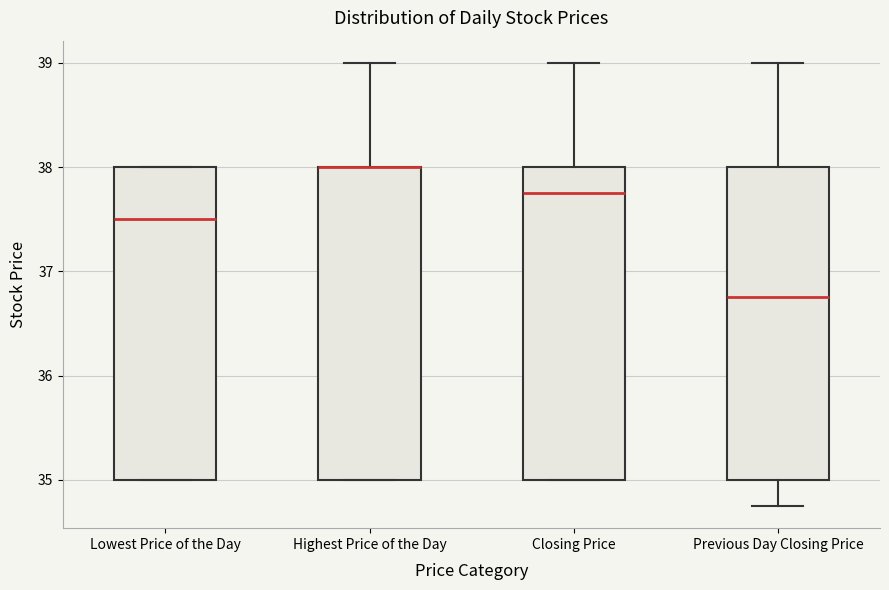

Reading left to right, read every box against the y-axis: the position of its median line, the range the box covers, and the ends of its whiskers. The values are not printed on the chart, so give them approximately, as read against the axis.

Lowest Price of the Day: median 37.5, box 35.0 to 38.0, whiskers 35.0 to 38.0
Highest Price of the Day: median 38.0 (drawn on the box's upper edge), box 35.0 to 38.0, whiskers 35.0 to 39.0
Closing Price: median 37.8, box 35.0 to 38.0, whiskers 35.0 to 39.0
Previous Day Closing Price: median 36.8, box 35.0 to 38.0, whiskers 34.8 to 39.0